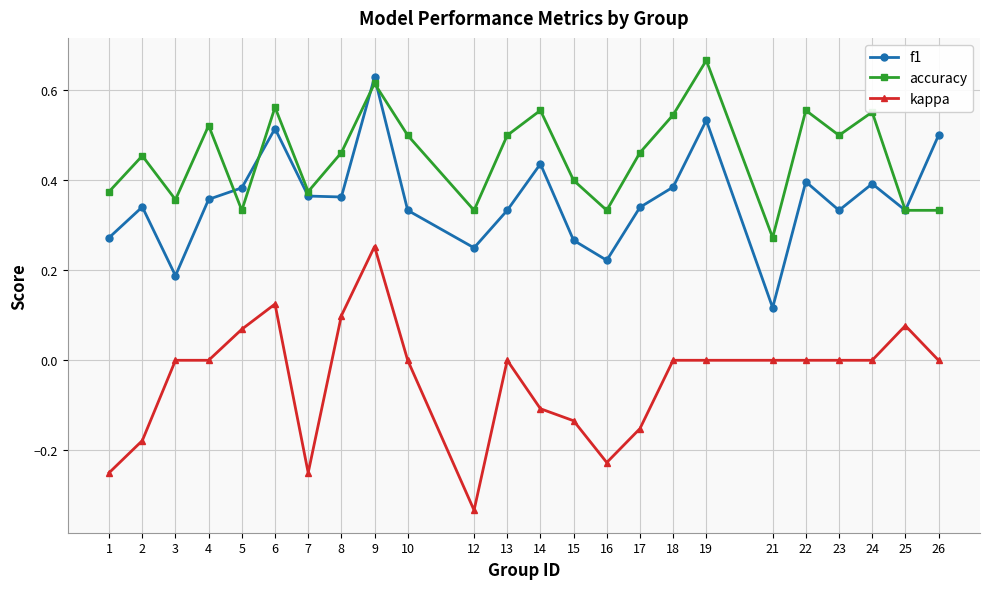

True or false: kappa has a value of 0.0 at 22.

True